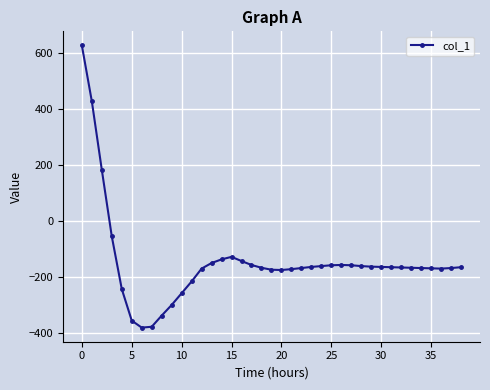

What is the greatest value displayed?

627